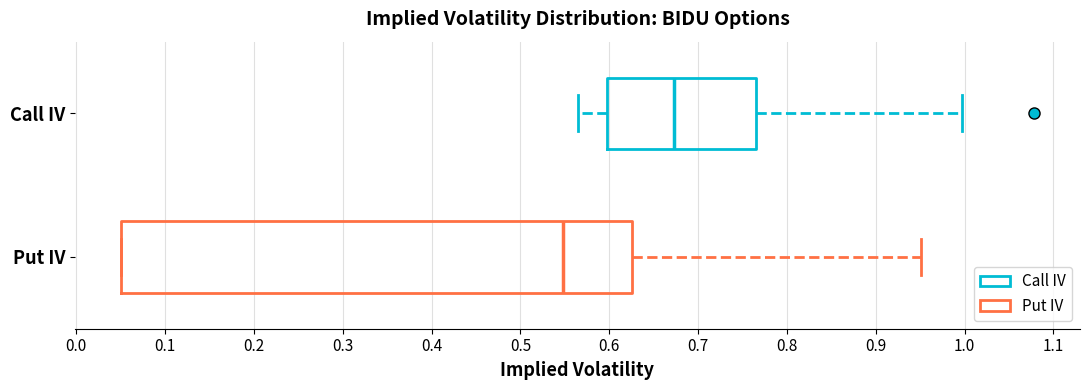

Where does the median line of the box for Put IV sit on the x-axis? The values are not printed on the chart, so give them approximately, as read against the axis.

0.55